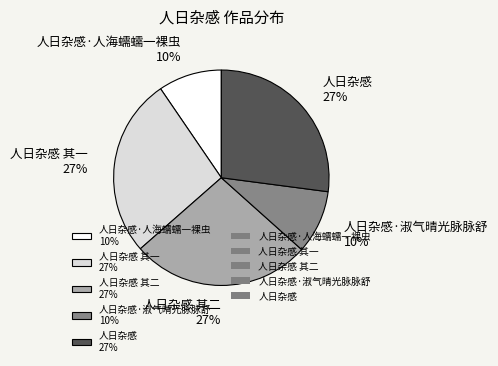

What percentage is the 人日杂感·淑气晴光脉脉舒 10% slice, to the nearest percent?

10%